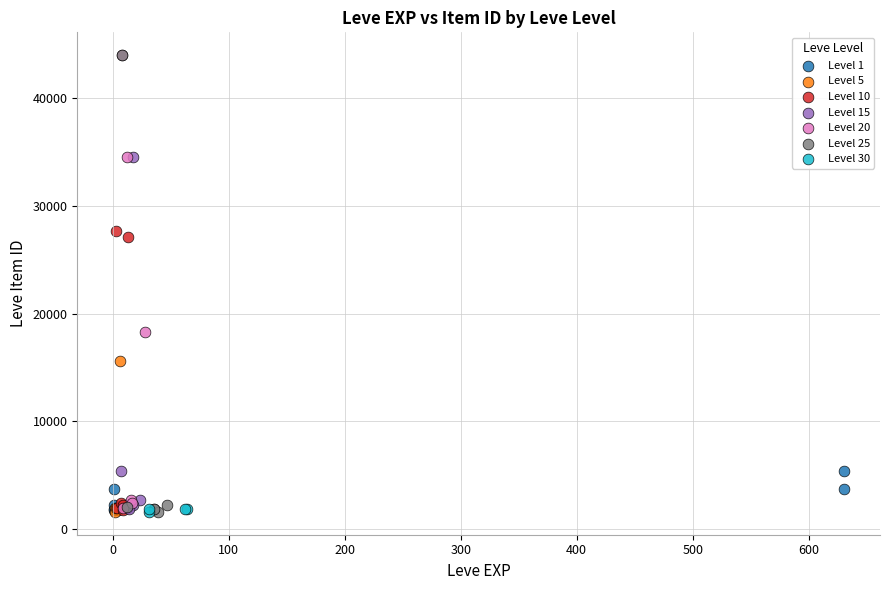

What are all the series names shown in the legend?

Level 1, Level 5, Level 10, Level 15, Level 20, Level 25, Level 30